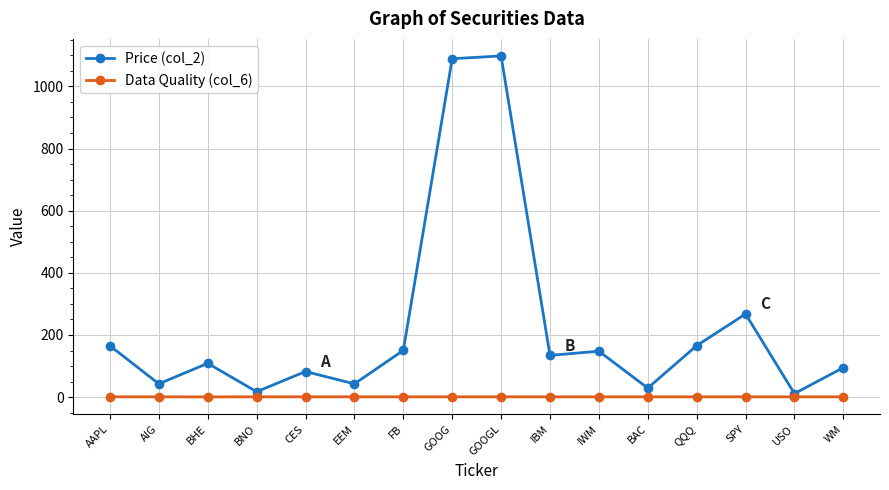

Which series has the largest range (max minus min)?

Price (col_2)